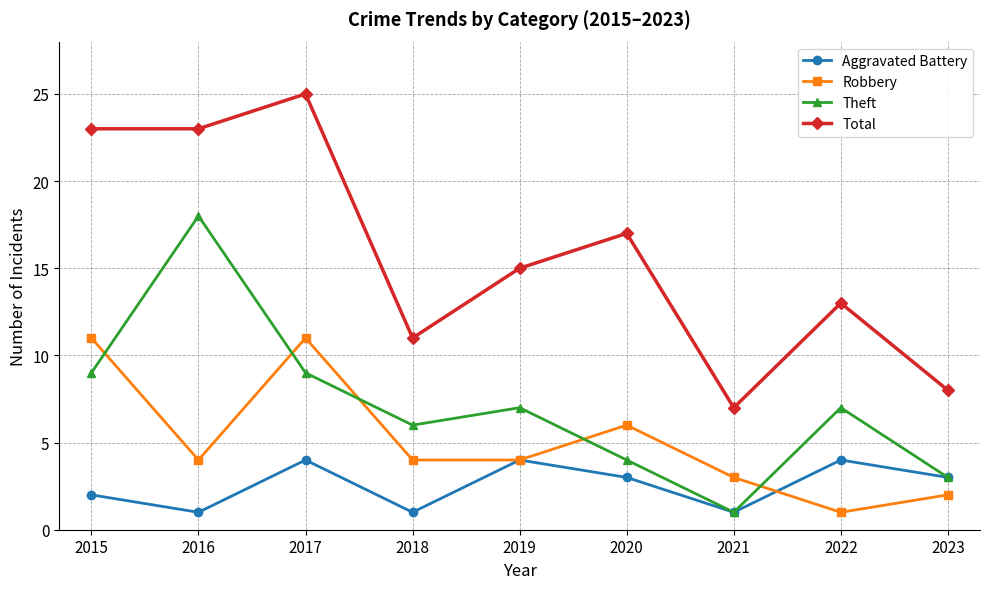

What is the maximum value shown in the chart?

25